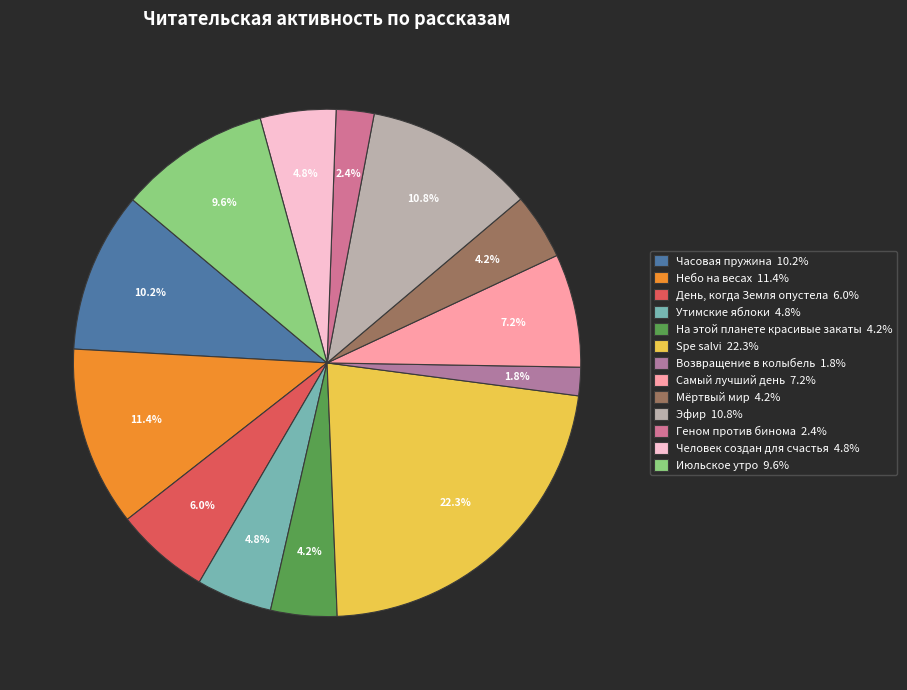

Which slice is the largest?

Spe salvi